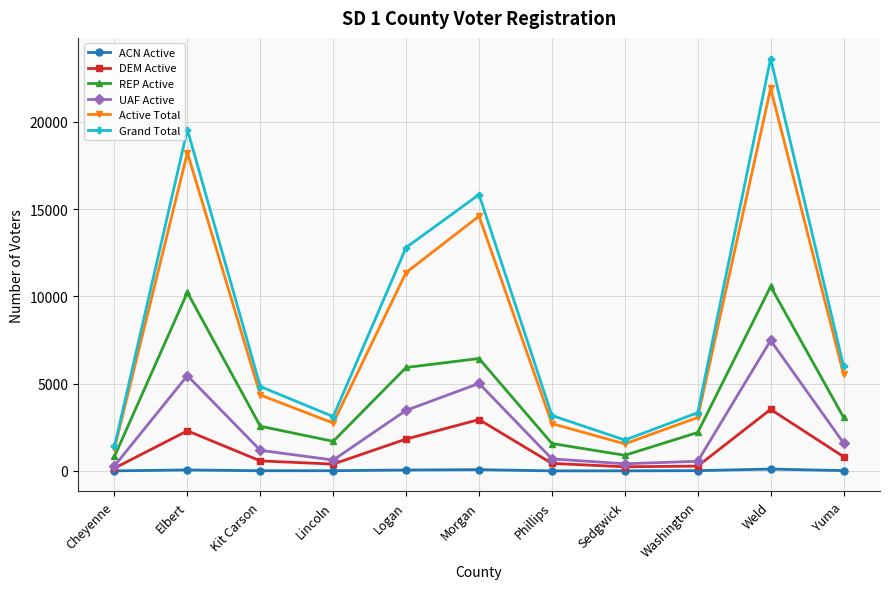

Does the chart display data point markers on the line(s)?

Yes